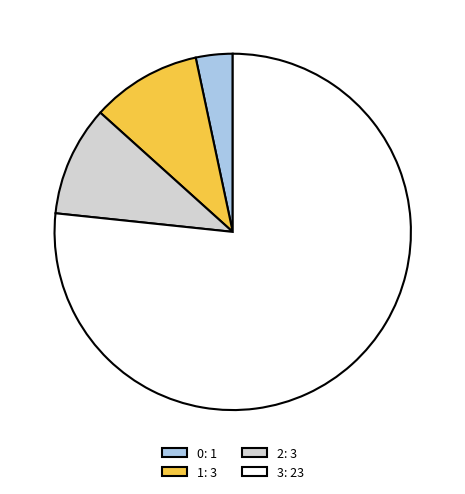

Which category has the biggest portion of the pie?

3